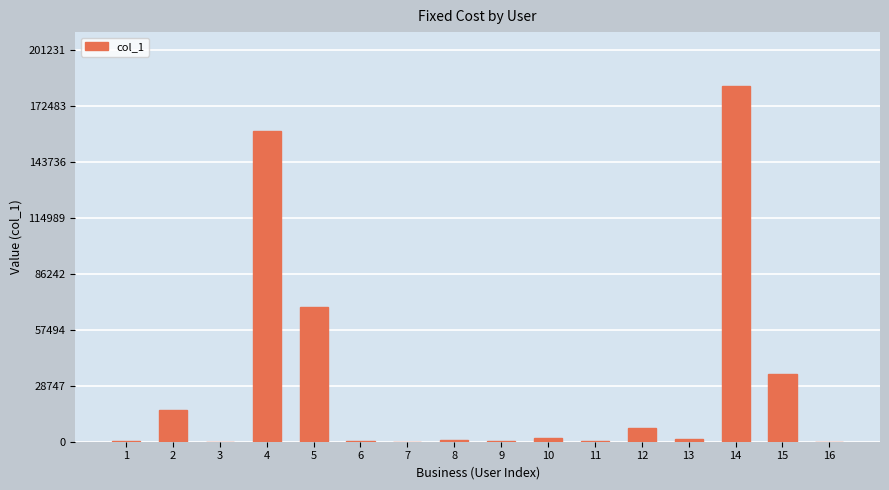

Are the bars horizontal?

No